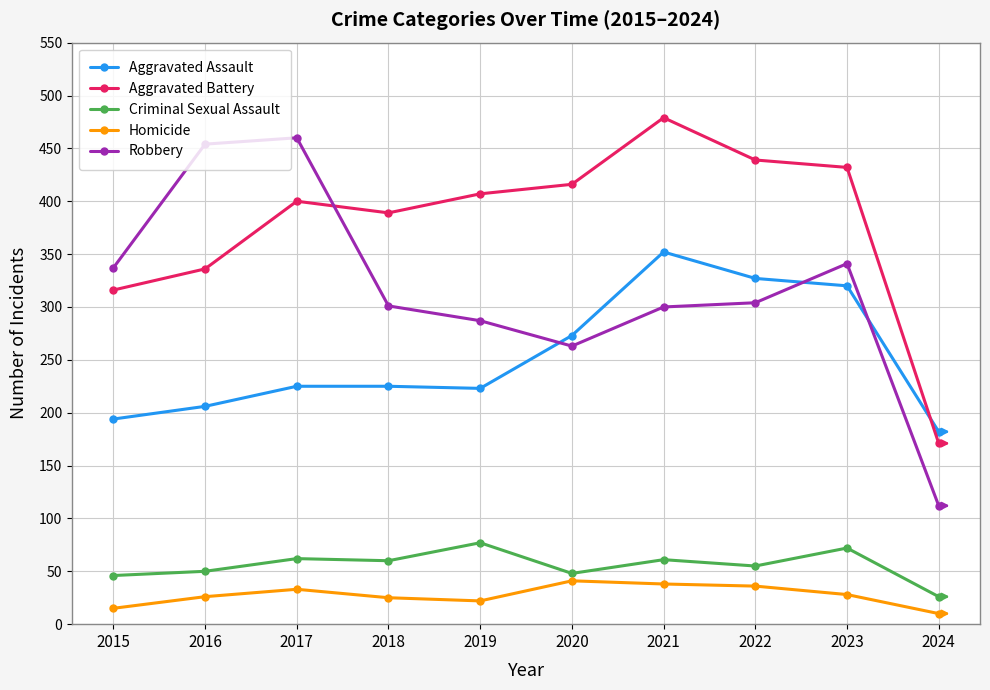

What is the sum of the Aggravated Battery values at 2024 and 2018?

560